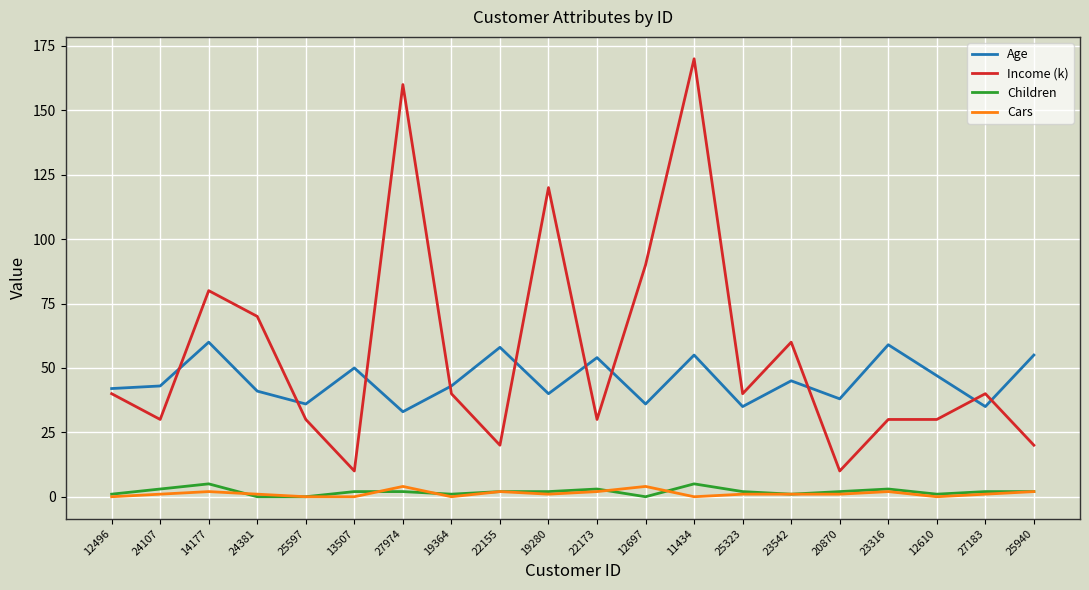

What is the highest value of the Income (k) series?

170